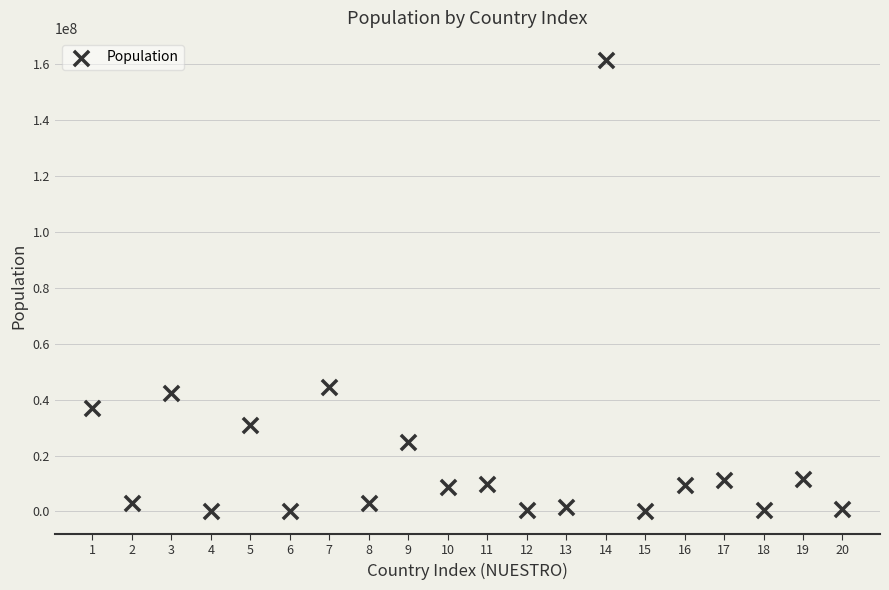

What is the range of X values (max minus min)?

19